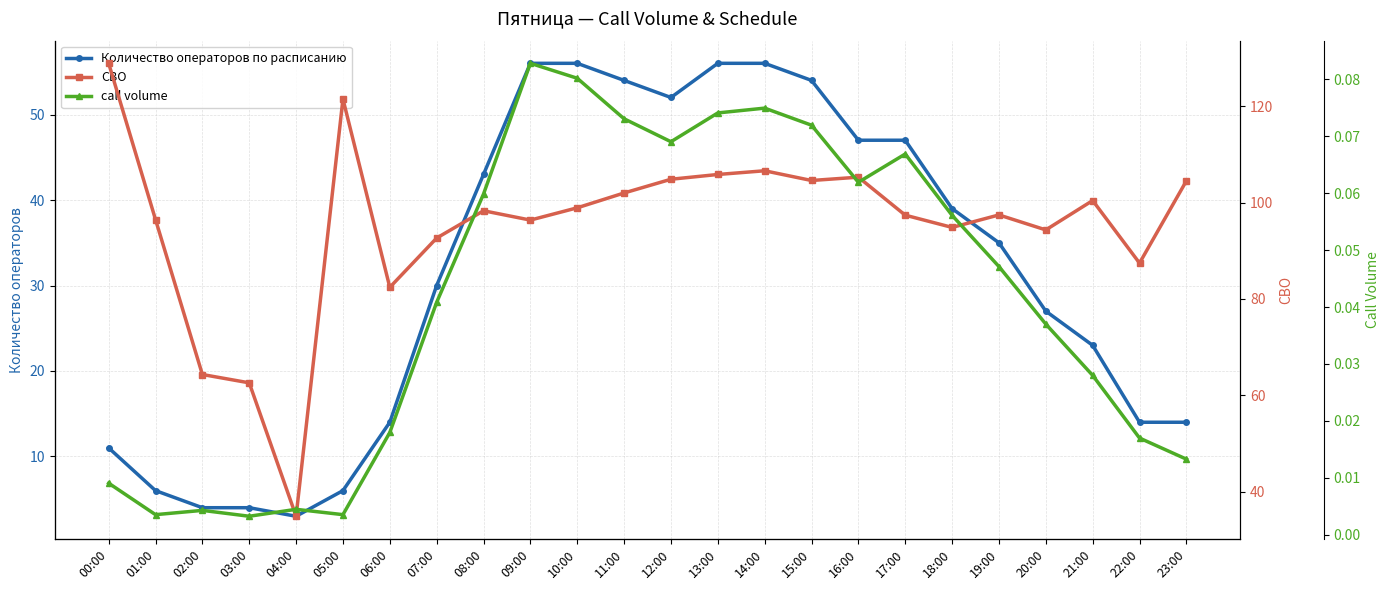

What position from the right is 17:00?

7